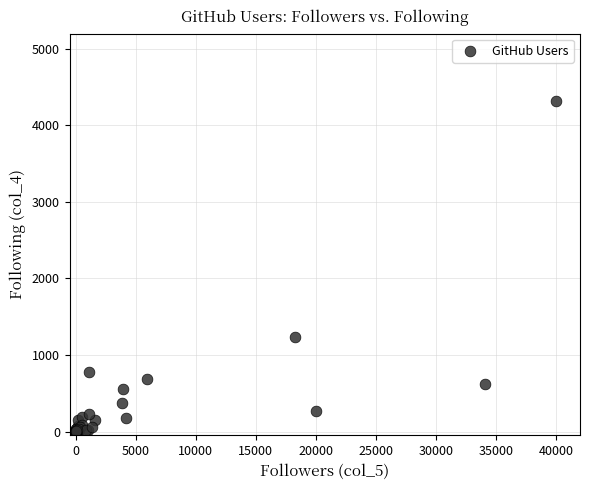

What Y value in the scatter plot is closest to 2161?

1240